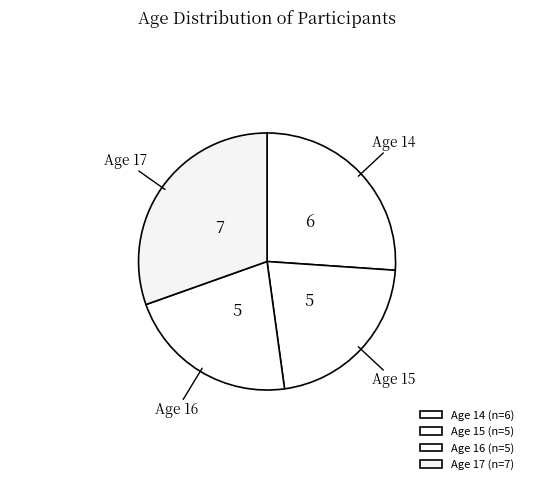

What is the largest slice in the pie chart?

Age 17 (n=7)